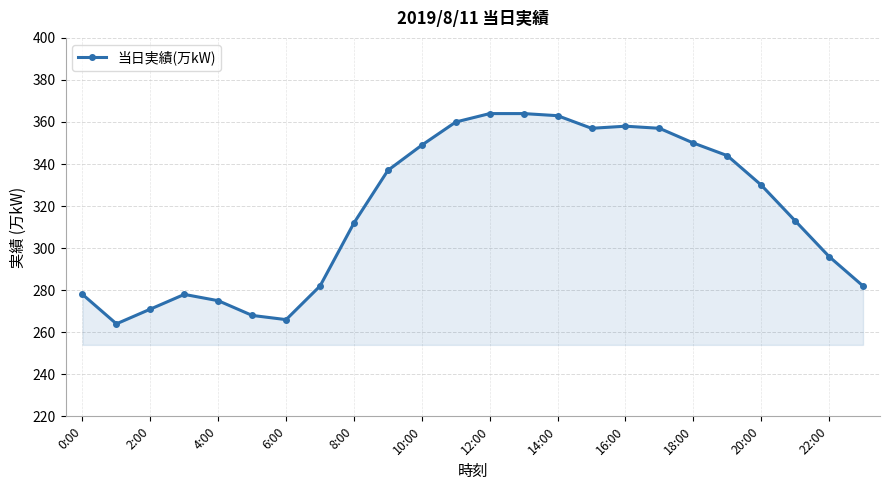

Does the chart display data point markers on the line(s)?

Yes